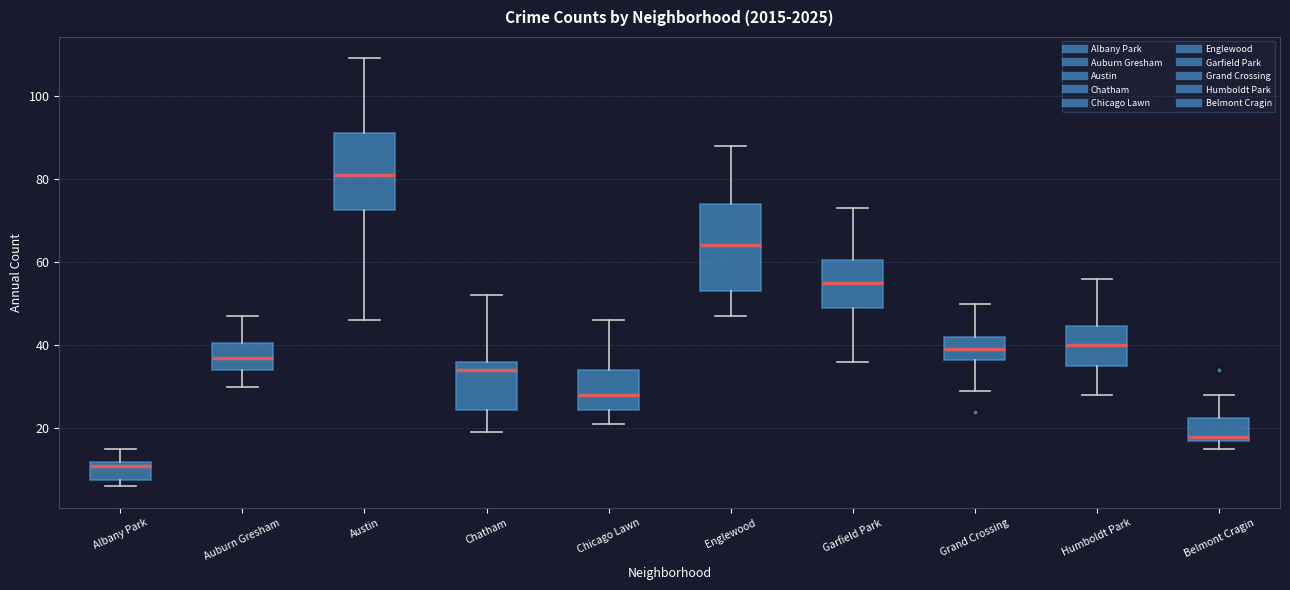

Which box has the lowest median line?

Albany Park